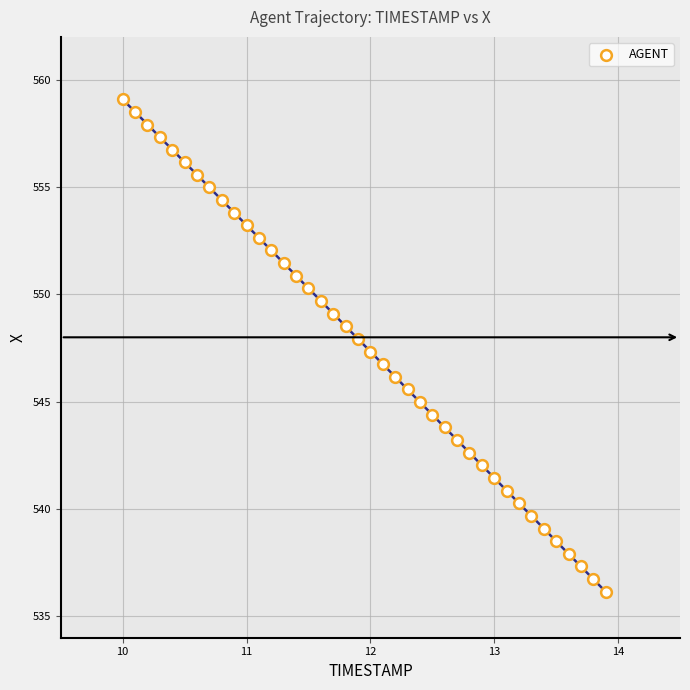

What is the range of Y values (max minus min)?

22.9